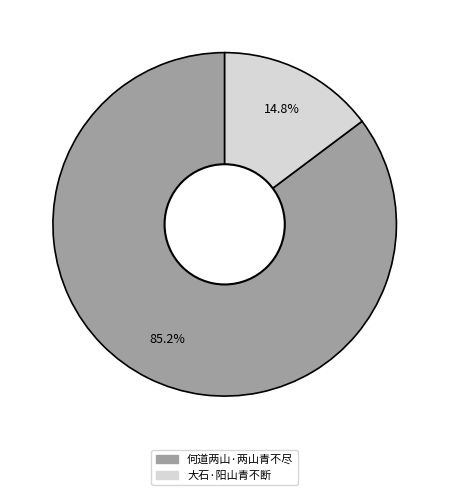

To the nearest percent, what is the difference between the largest and smallest slice percentages?

70%